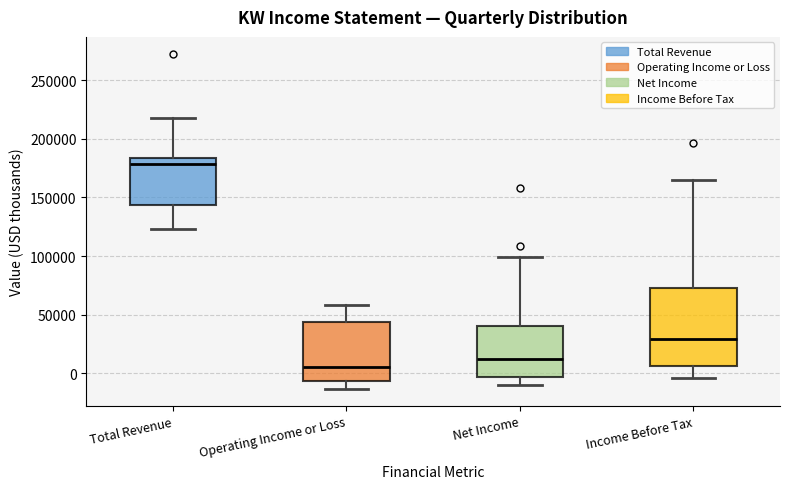

Reading left to right, read every box against the y-axis: the position of its median line, the range the box covers, and the ends of its whiskers. The values are not printed on the chart, so give them approximately, as read against the axis.

Total Revenue: median 180000, box 145000 to 185000, whiskers 125000 to 220000
Operating Income or Loss: median 5000, box -5000 to 45000, whiskers -15000 to 60000
Net Income: median 10000, box -5000 to 40000, whiskers -10000 to 100000
Income Before Tax: median 30000, box 5000 to 75000, whiskers -5000 to 165000